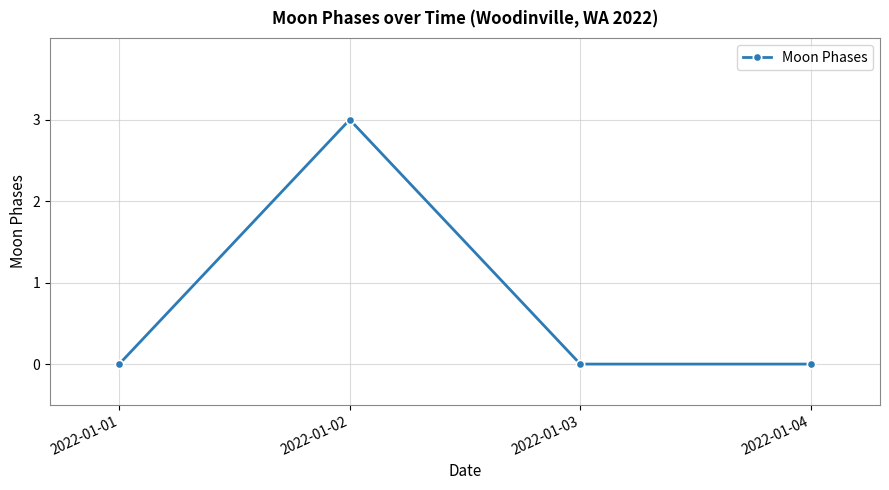

True or false: the data has more than 1 interior local peaks.

False